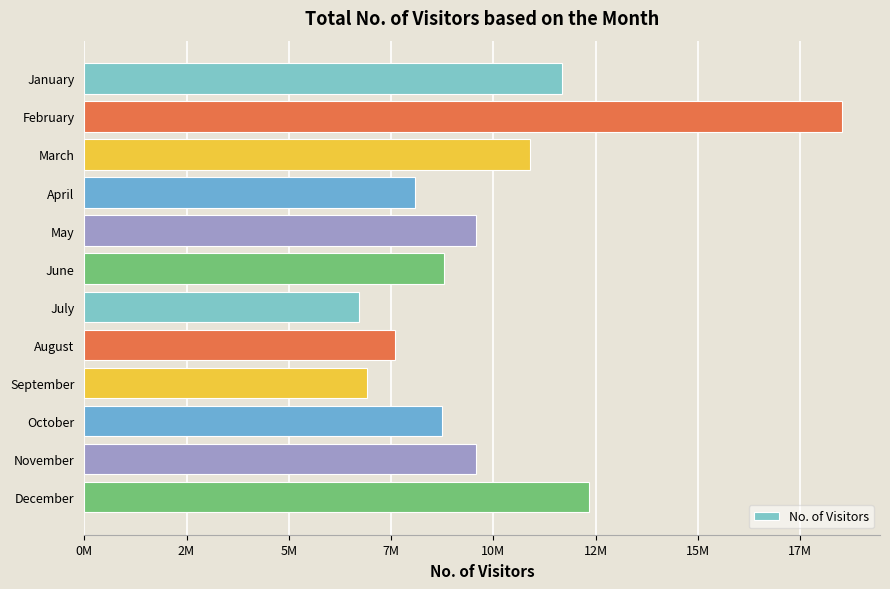

Are the bars horizontal?

Yes